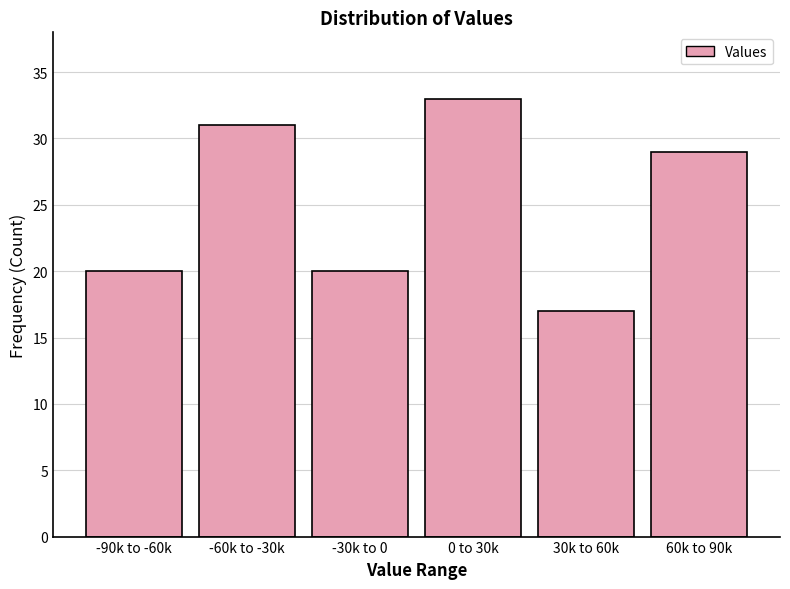

Reading left to right, list all the values displayed in this chart.

-90k to -60k=20	-60k to -30k=31	-30k to 0=20	0 to 30k=33	30k to 60k=17	60k to 90k=29